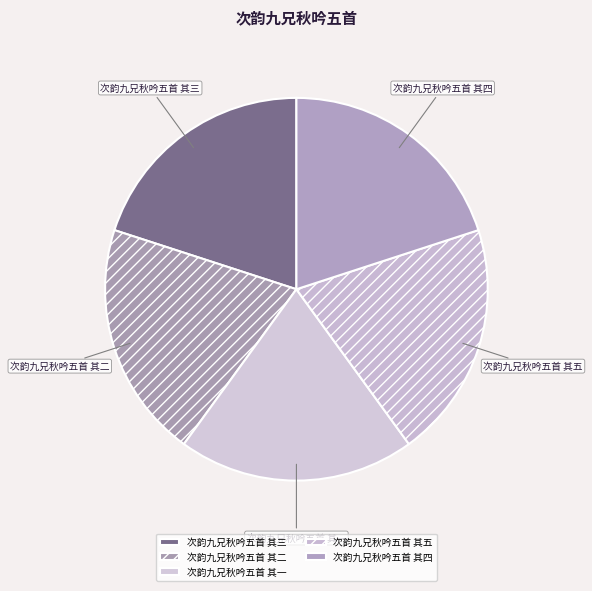

Is the sum of 次韵九兄秋吟五首 其五 and 次韵九兄秋吟五首 其二 greater than half?

No